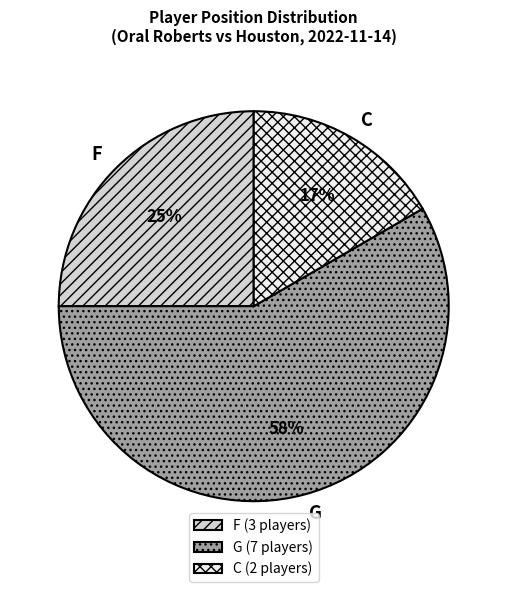

Between C and F, which is larger?

F